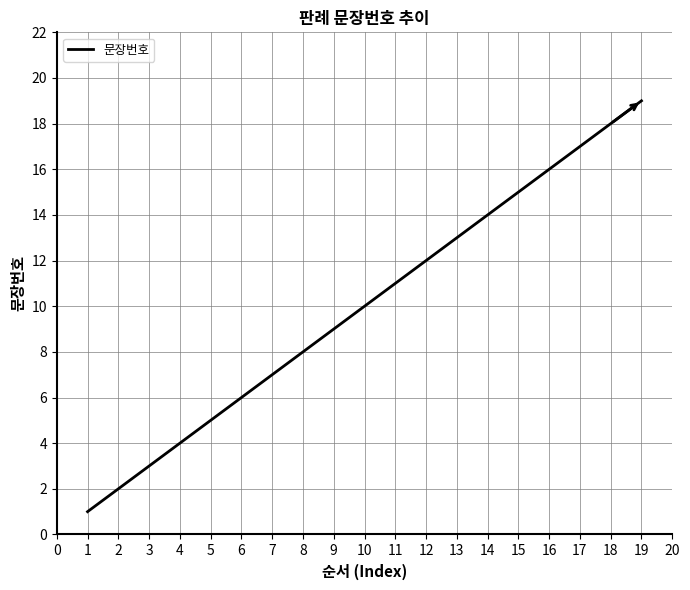

How many categories are shown in the chart?

19